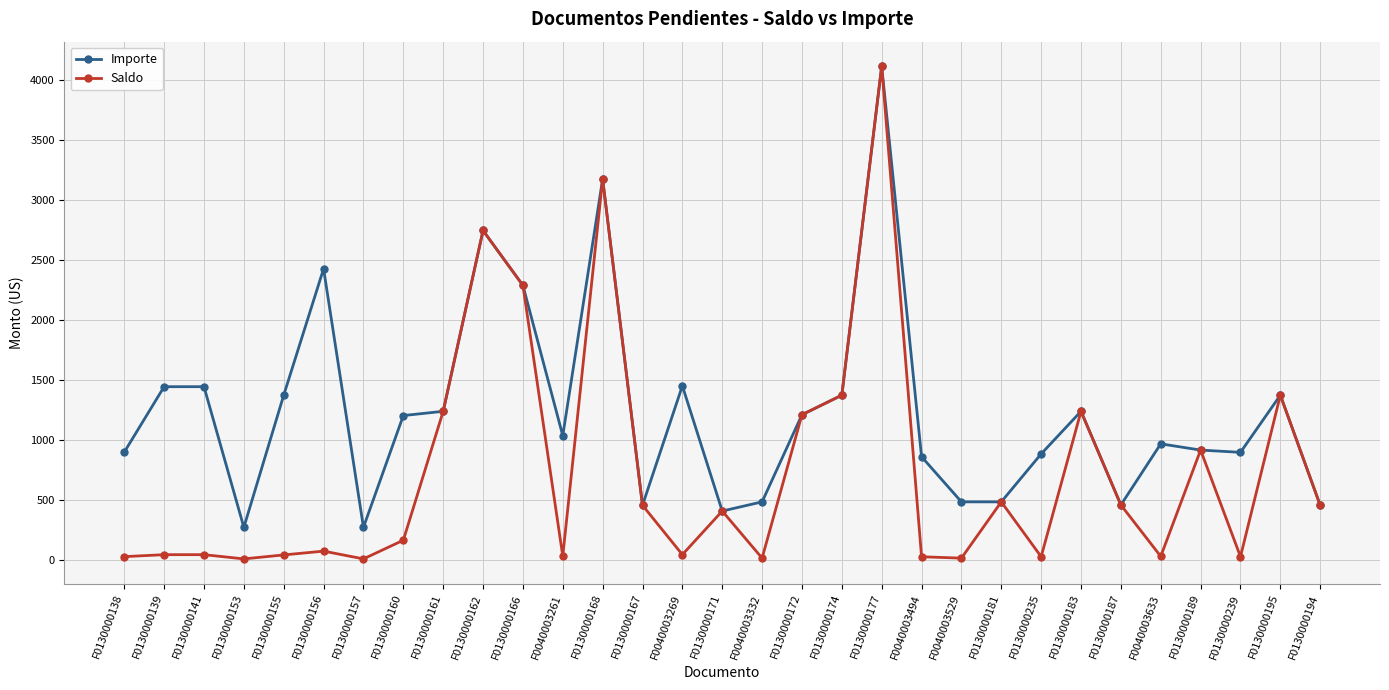

What is the highest value of the Saldo series?

4116.6